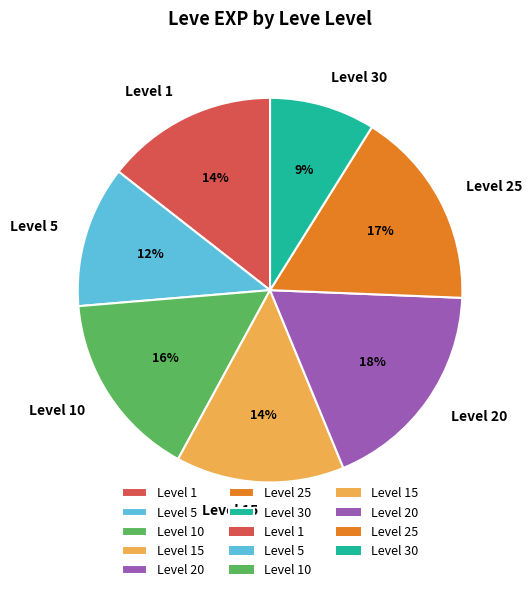

Does any single category account for the majority?

No